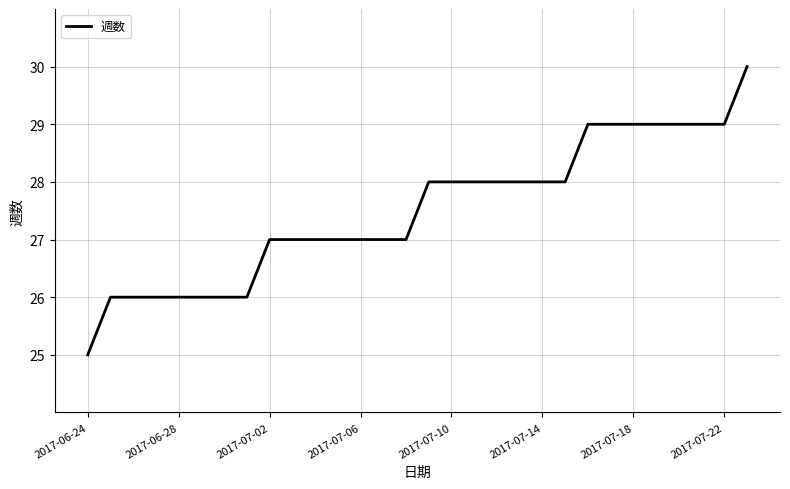

What is the difference between the maximum and minimum values?

5